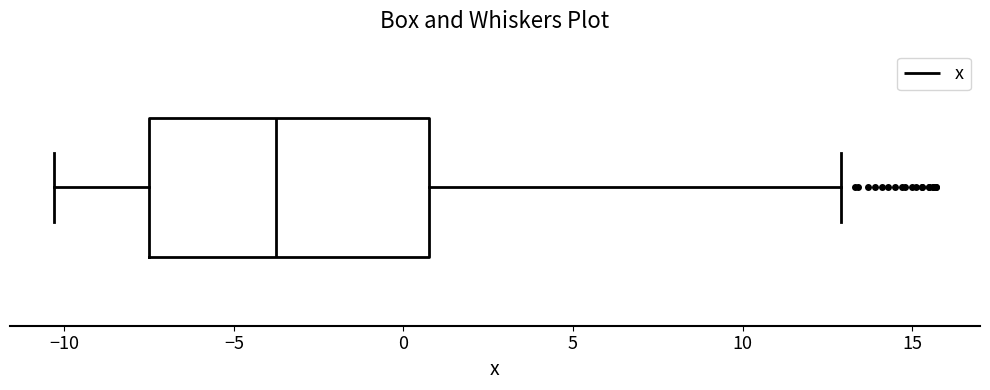

Read this box plot against the x-axis: the position of the median line, the range covered by the box, and the ends of both whiskers. The values are not printed on the chart, so give them approximately, as read against the axis.

median -3.5, box -7.5 to 1.0, whiskers -10.5 to 13.0